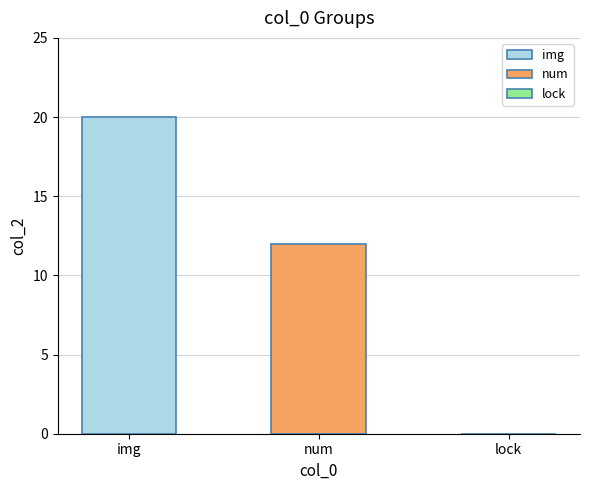

What is the smallest value displayed?

12